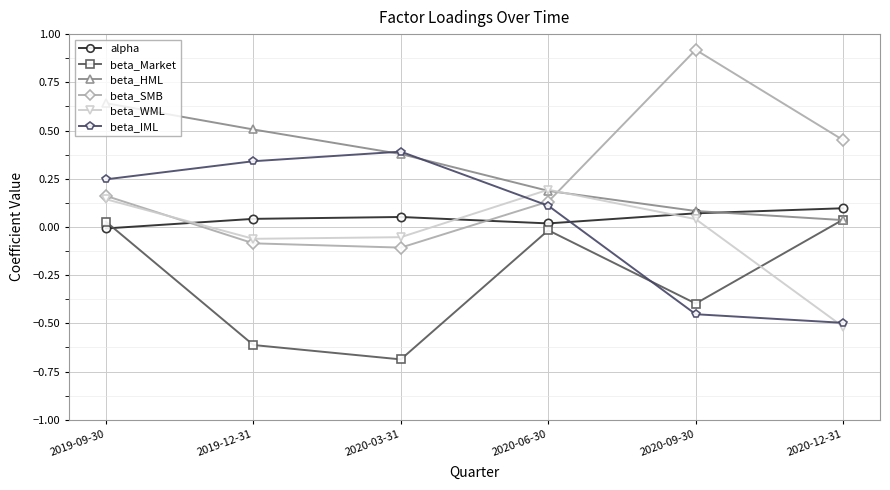

Between which two adjacent categories do beta_WML and alpha first intersect?

2019-09-30 and 2019-12-31